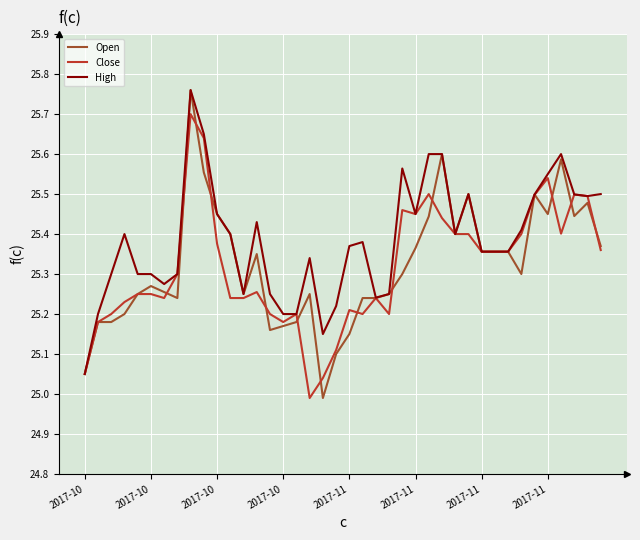

Which series has the widest spread of values?

Open